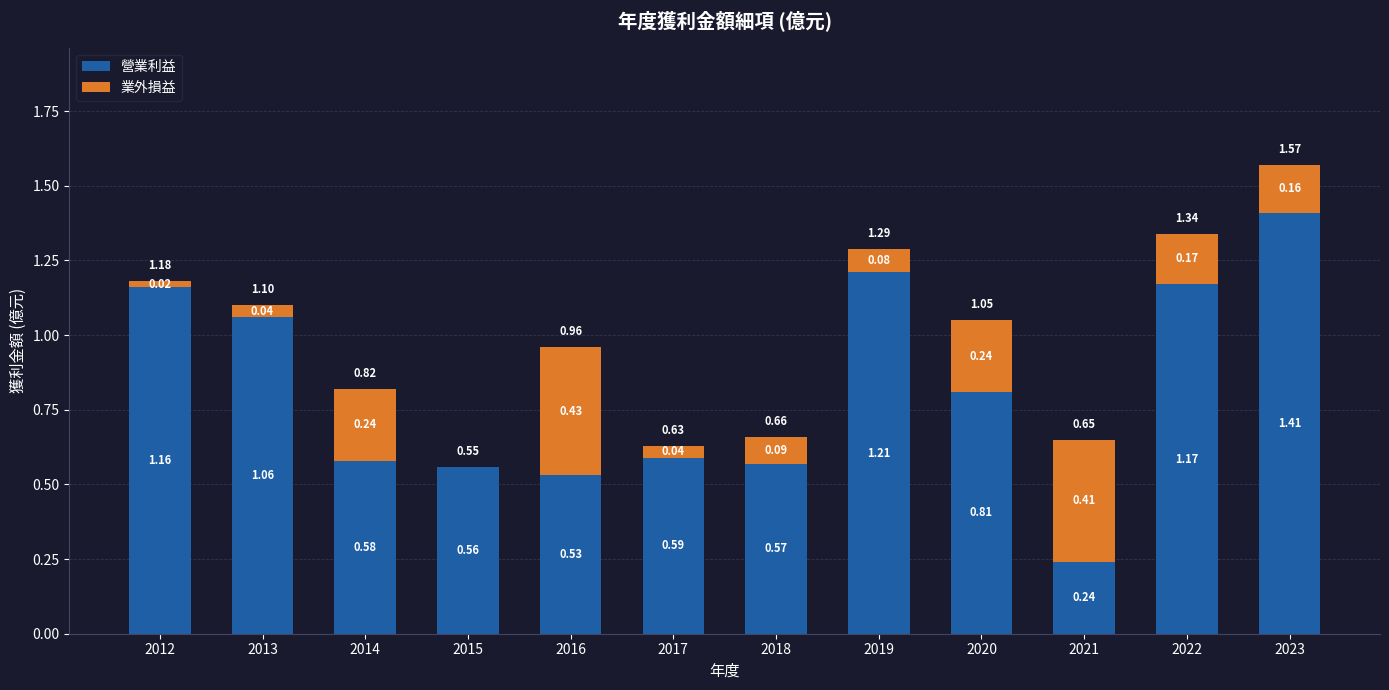

Does the chart contain stacked bars?

Yes